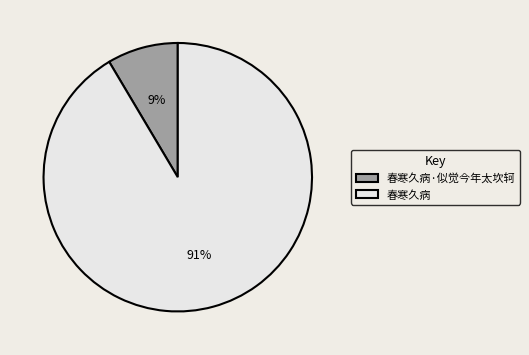

How many slices are in this pie chart?

2